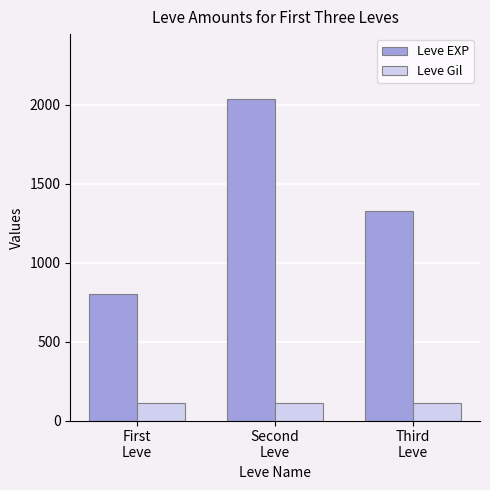

What is the difference between the highest and lowest values at Third
Leve?

1216